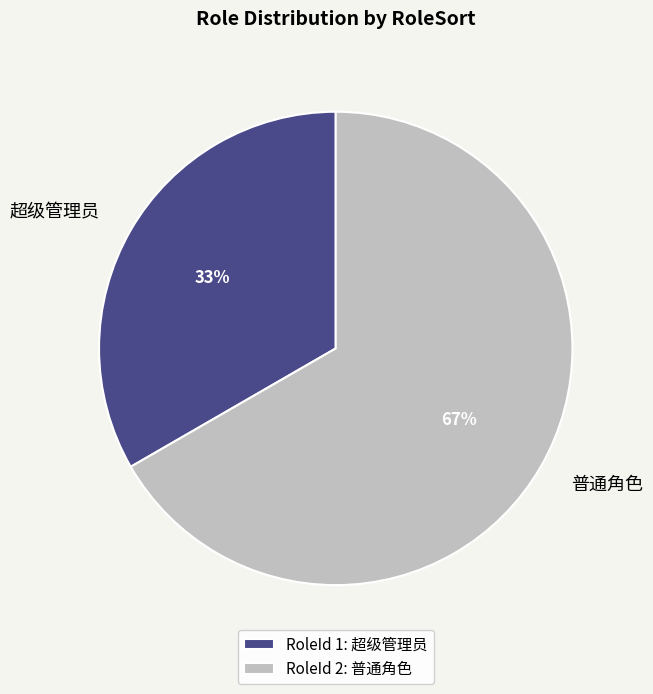

True or false: 普通角色 accounts for 78% of the total.

False